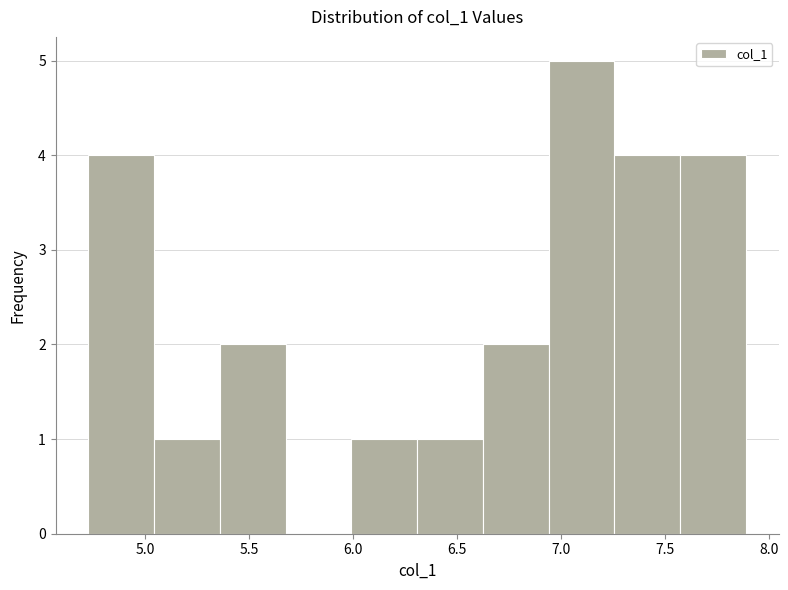

Reading left to right, list every bar in this chart as the range it spans on the x-axis followed by its height. Neither the bar edges nor the heights are printed on the chart, so give them approximately, as read against the axes.

4.75 to 5.05: 4
5.05 to 5.35: 1
5.35 to 5.65: 2
5.65 to 6.00: 0
6.00 to 6.30: 1
6.30 to 6.60: 1
6.60 to 6.95: 2
6.95 to 7.25: 5
7.25 to 7.55: 4
7.55 to 7.90: 4